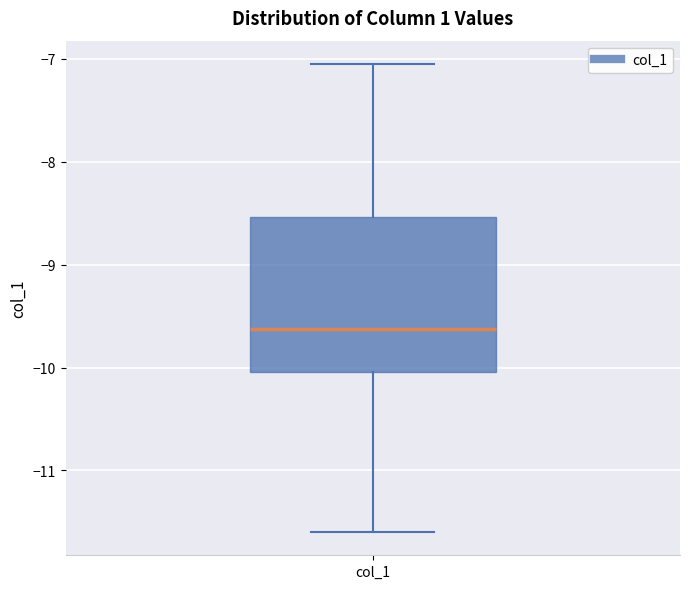

Read this box plot against the y-axis: the position of the median line, the range covered by the box, and the ends of both whiskers. The values are not printed on the chart, so give them approximately, as read against the axis.

median -9.6, box -10.0 to -8.5, whiskers -11.6 to -7.1